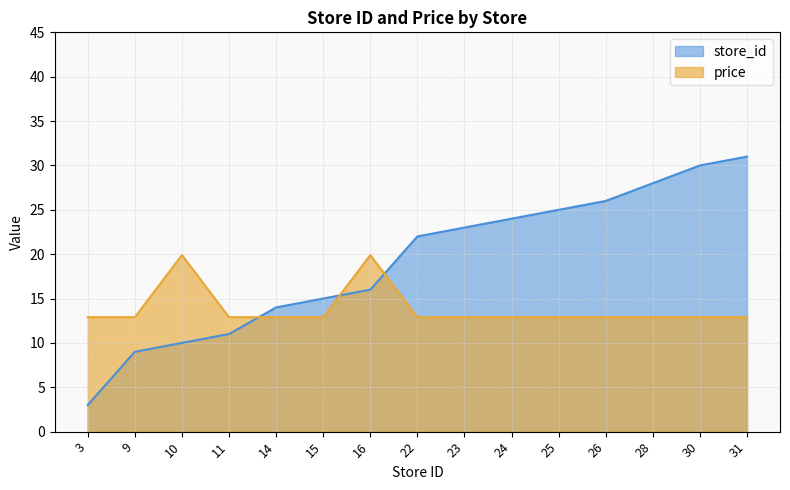

What is the difference between the highest and lowest values at 23?

10.1